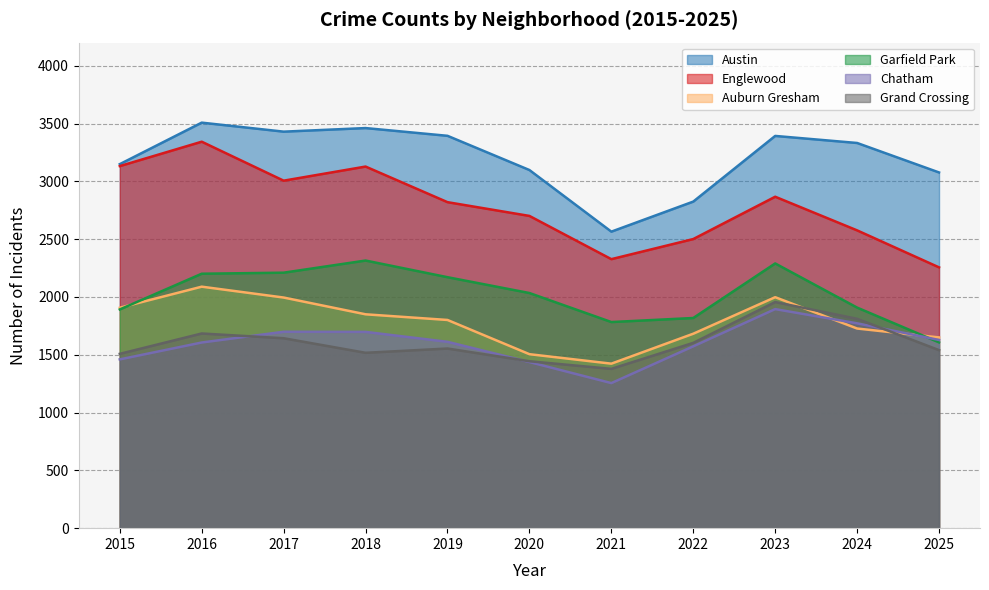

What is the difference between the highest and lowest values at 2016?

1902